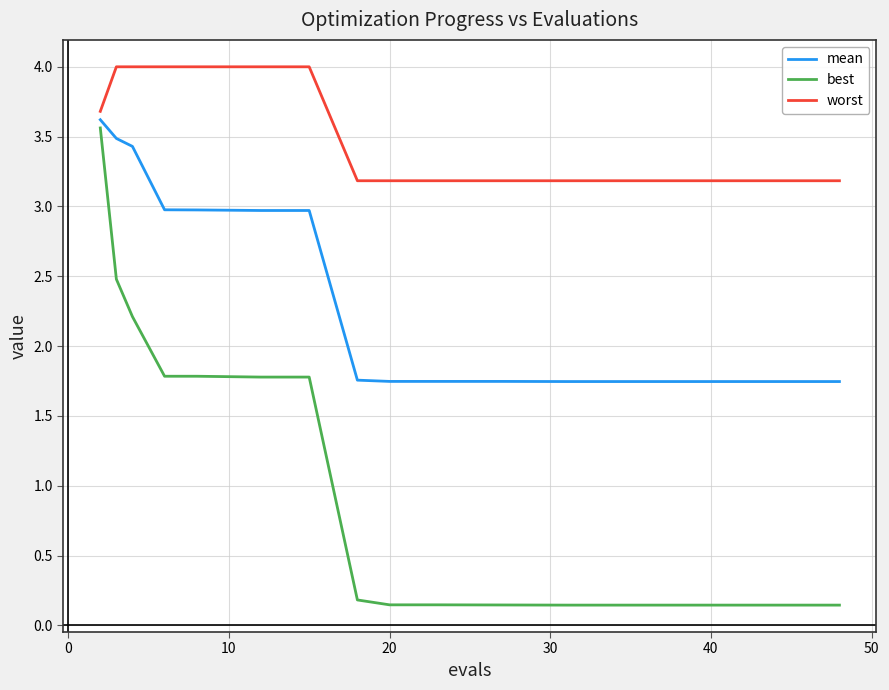

What are all the series names shown in the legend?

mean, best, worst